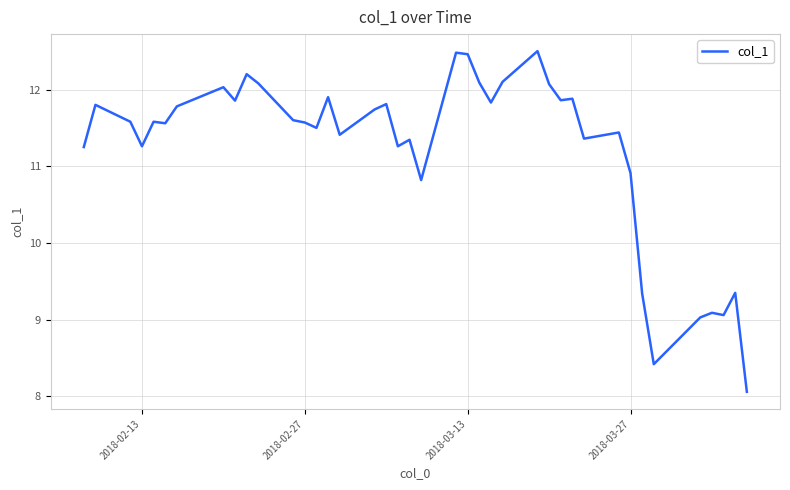

What is the greatest value displayed?

12.5